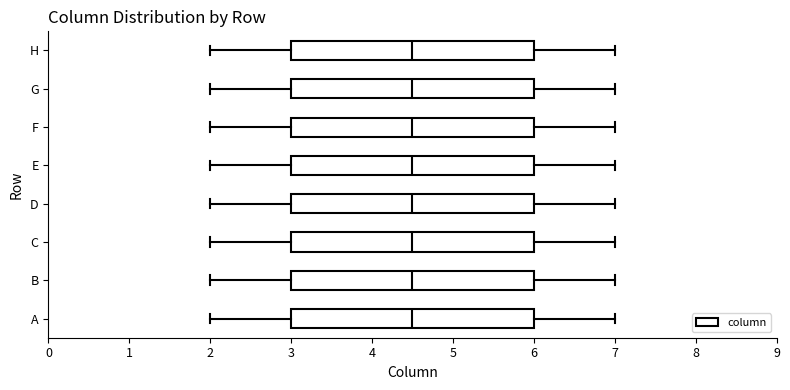

Reading bottom to top, read every box against the x-axis: the position of its median line, the range the box covers, and the ends of its whiskers. The values are not printed on the chart, so give them approximately, as read against the axis.

A: median 4.5, box 3.0 to 6.0, whiskers 2.0 to 7.0
B: median 4.5, box 3.0 to 6.0, whiskers 2.0 to 7.0
C: median 4.5, box 3.0 to 6.0, whiskers 2.0 to 7.0
D: median 4.5, box 3.0 to 6.0, whiskers 2.0 to 7.0
E: median 4.5, box 3.0 to 6.0, whiskers 2.0 to 7.0
F: median 4.5, box 3.0 to 6.0, whiskers 2.0 to 7.0
G: median 4.5, box 3.0 to 6.0, whiskers 2.0 to 7.0
H: median 4.5, box 3.0 to 6.0, whiskers 2.0 to 7.0